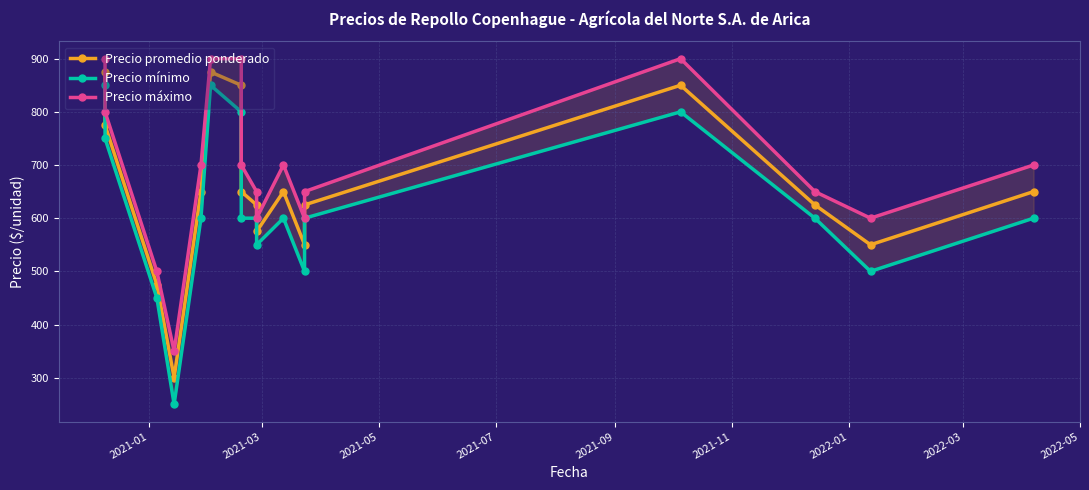

Which series has the largest total across all categories?

Precio máximo